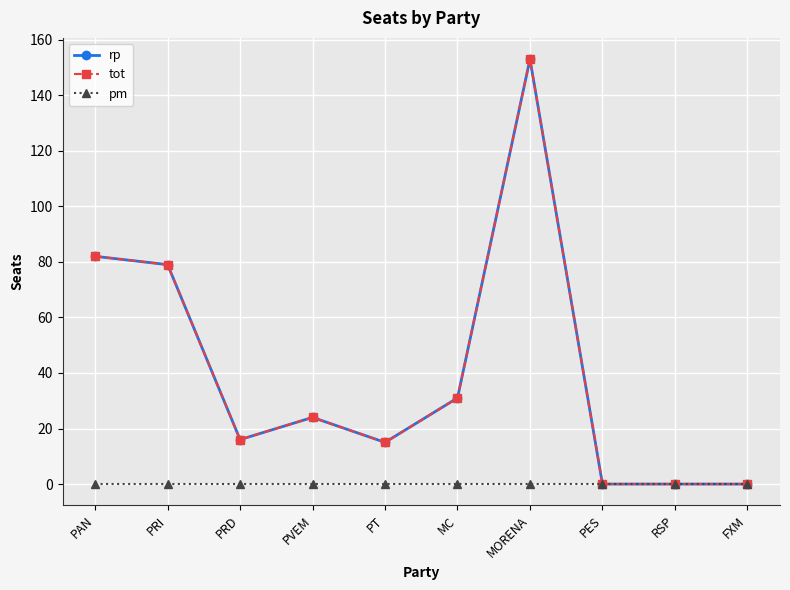

What is the label of the 2nd point from the right?

RSP